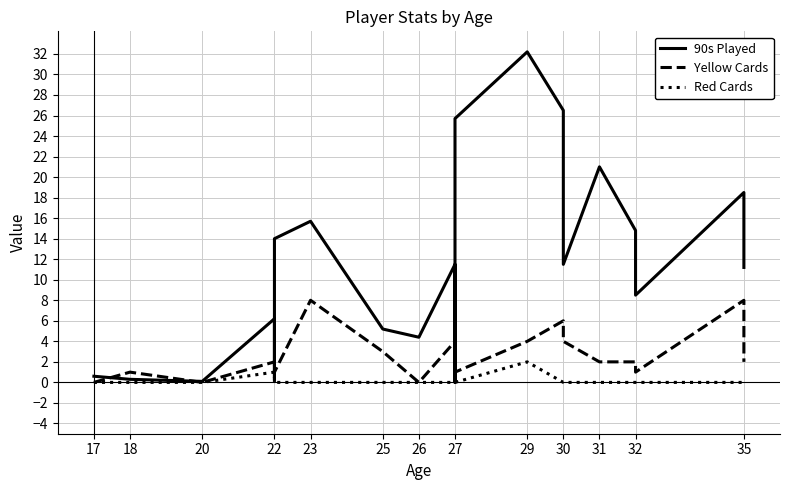

Where is the first local minimum for 90s Played?

20